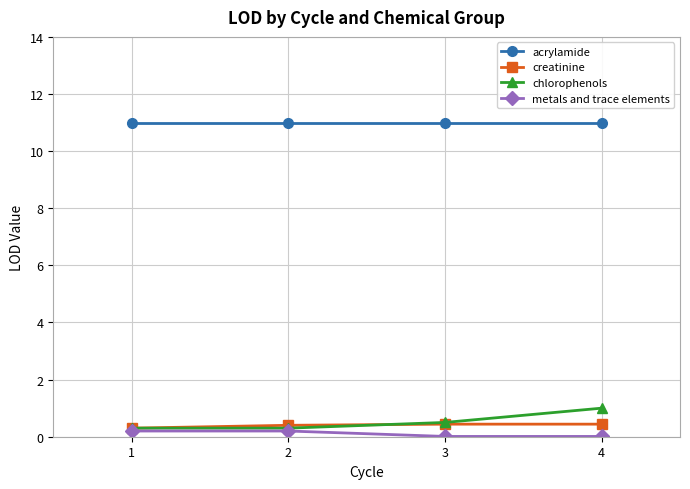

What is the total value across all series at 1?

11.8